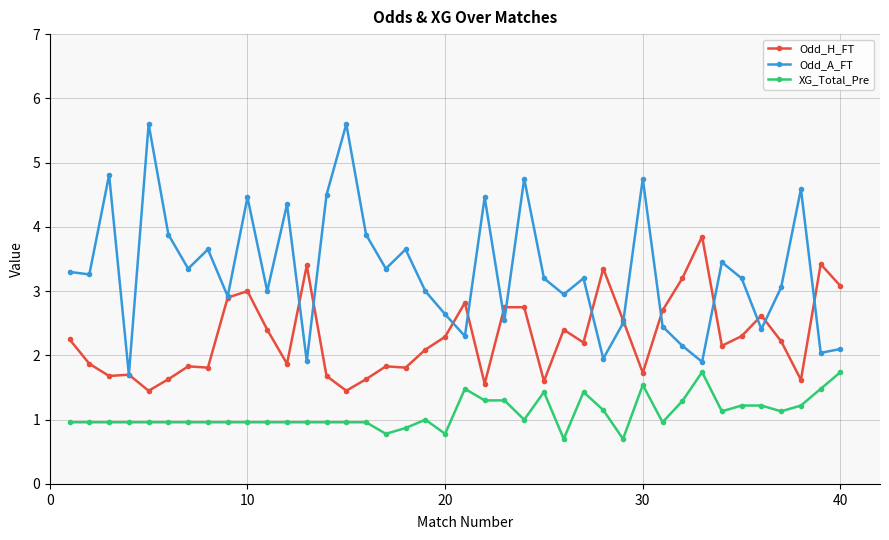

What is the highest value of the Odd_A_FT series?

5.6